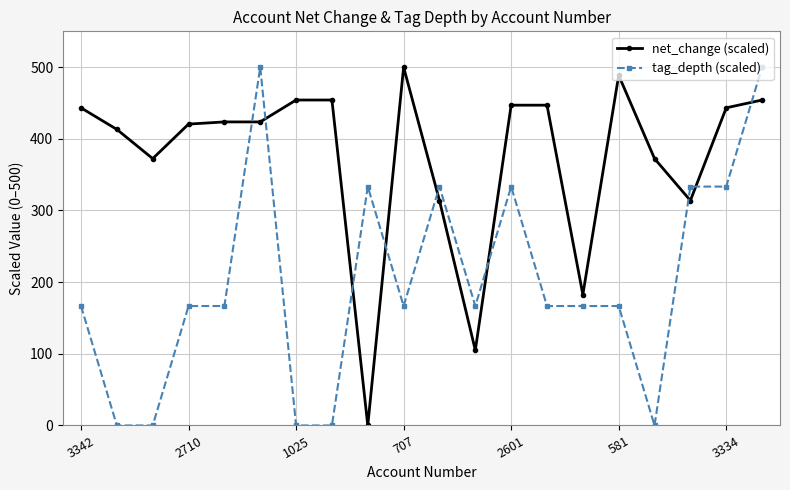

Reading left to right, extract all data points from this chart.

net_change (scaled): 443.3	413.1	372.4	420.6	423.6	423.6	454.2	454.2	0.0	500.0	313.9	105.0	447.0	447.0	182.6	488.6	372.4	313.9	443.3	454.2
tag_depth (scaled): 166.7	0.0	0.0	166.7	166.7	500.0	0.0	0.0	333.3	166.7	333.3	166.7	333.3	166.7	166.7	166.7	0.0	333.3	333.3	500.0